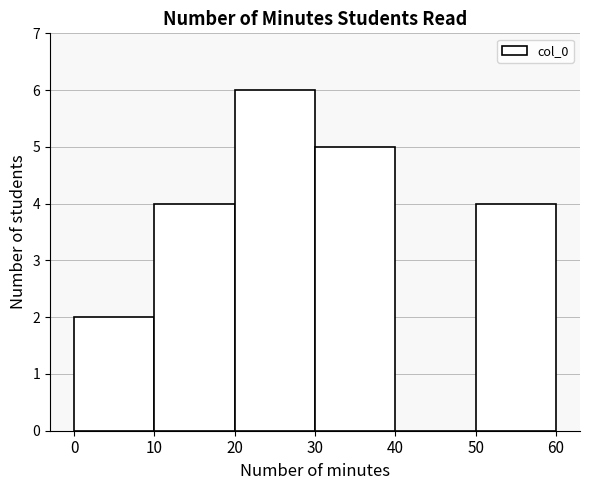

Over which range of the x-axis is the bar tallest?

20 to 30